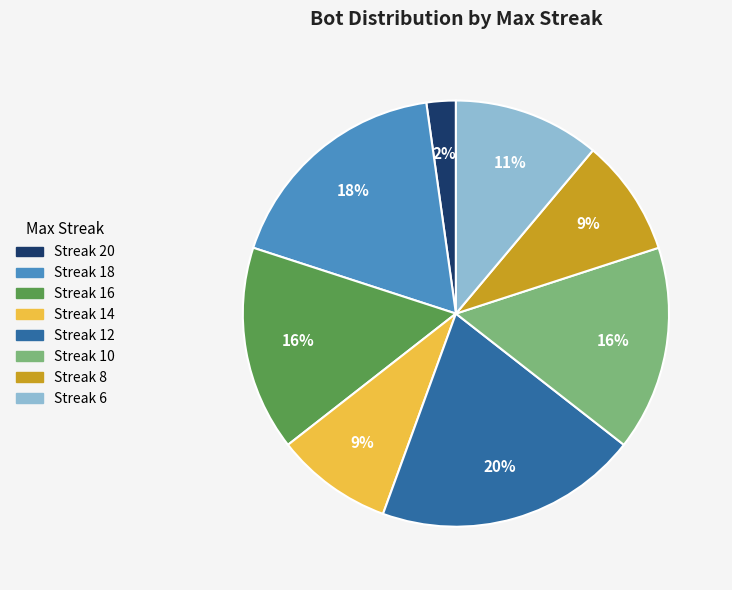

Does any single category account for the majority?

No